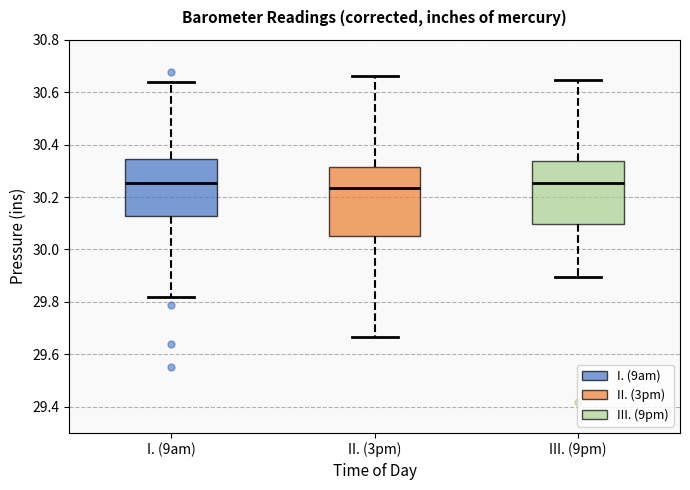

Comparing the boxes themselves (not the whiskers), which one is the tallest?

II. (3pm)